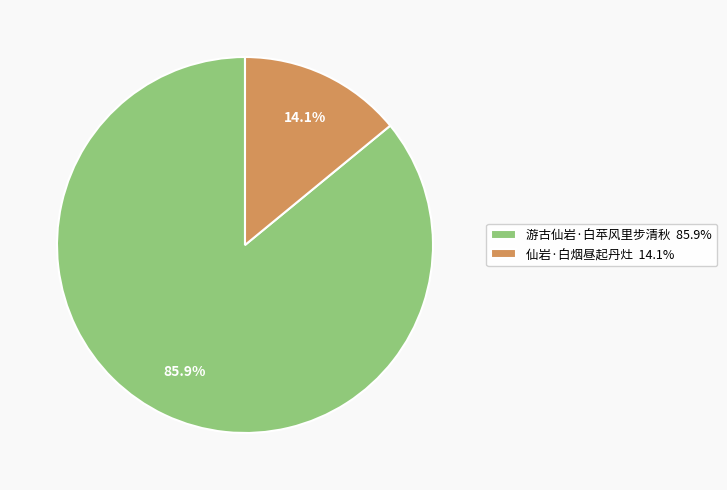

To the nearest percent, what percentage of the pie is 游古仙岩·白苹风里步清秋?

86%